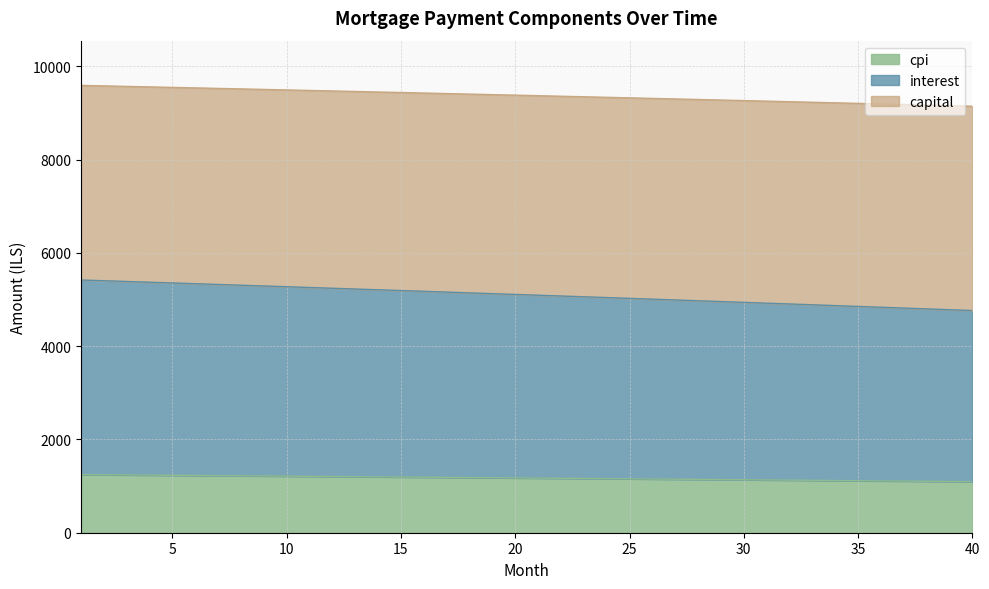

What is the lowest value of the cpi series?

1095.0